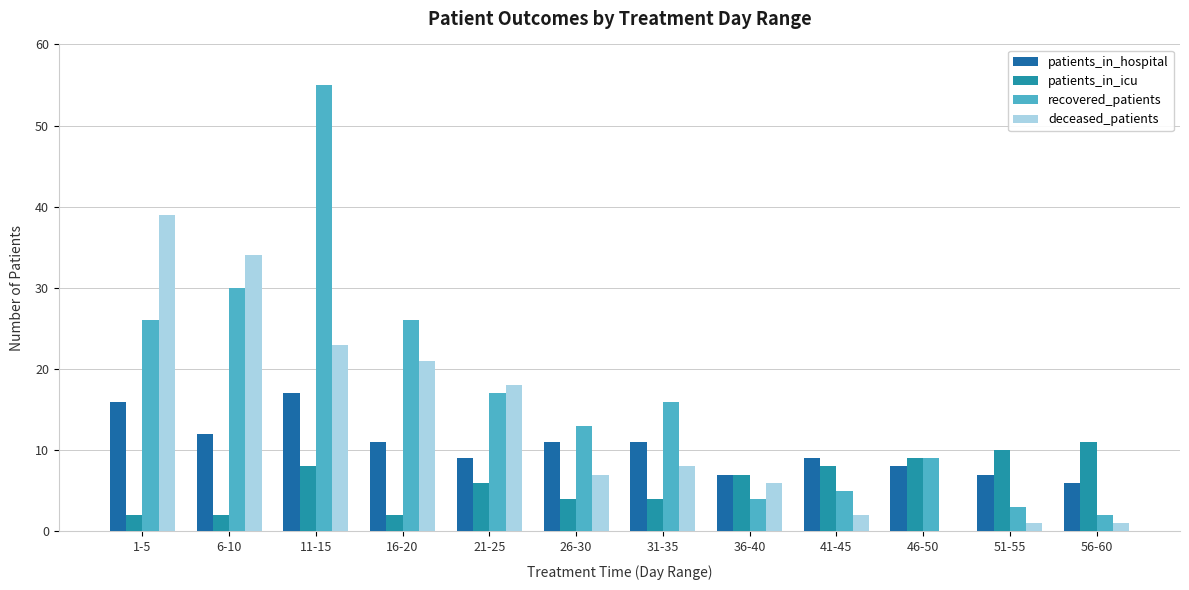

What is the maximum value shown in the chart?

55